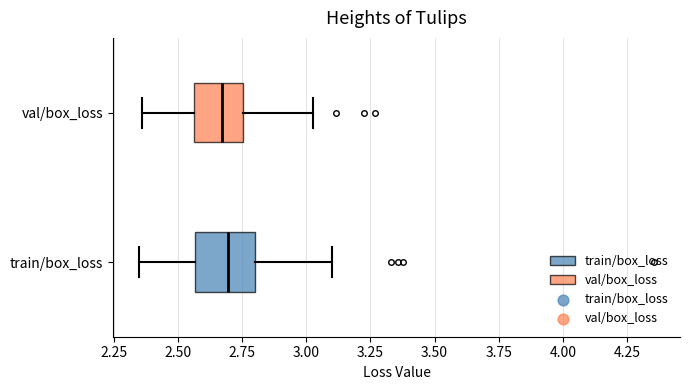

Where does the median line of the box for val/box_loss sit on the x-axis? The values are not printed on the chart, so give them approximately, as read against the axis.

2.65